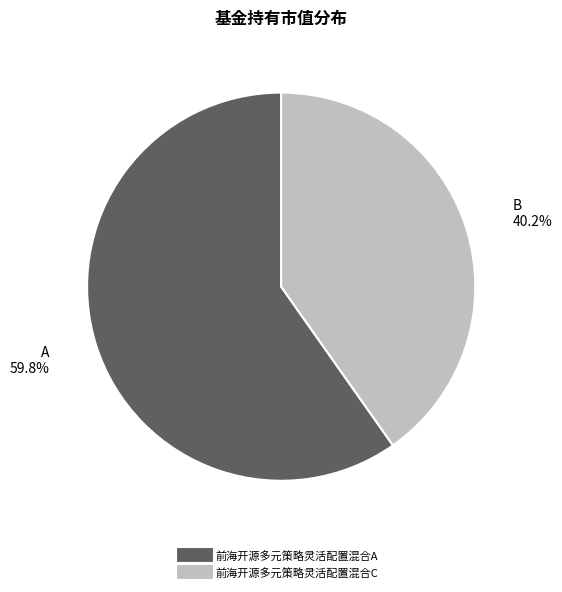

To the nearest percent, what is the combined percentage of 前海开源多元策略灵活配置混合C and 前海开源多元策略灵活配置混合A?

100%